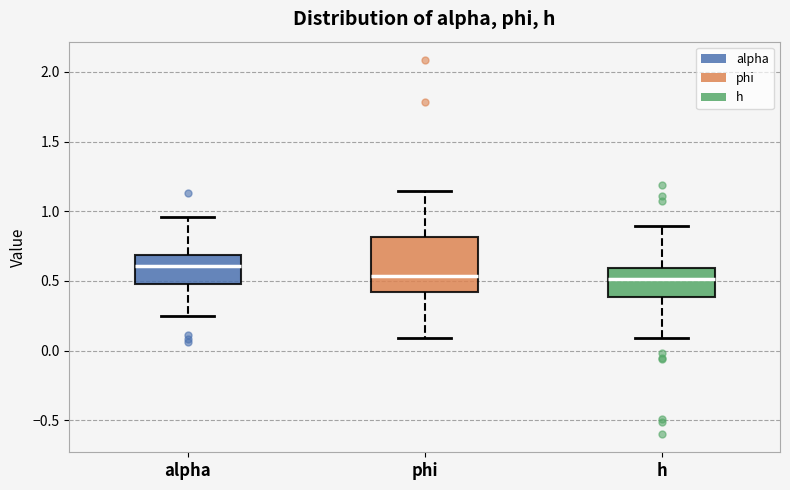

Reading left to right, transcribe this box plot: for each box, give where its median line is, the range the box spans, and where its two whiskers end, as read against the y-axis. The values are not printed on the chart, so give them approximately, as read against the axis.

alpha: median 0.60, box 0.50 to 0.70, whiskers 0.25 to 0.95
phi: median 0.55, box 0.40 to 0.80, whiskers 0.10 to 1.15
h: median 0.50, box 0.40 to 0.60, whiskers 0.10 to 0.90